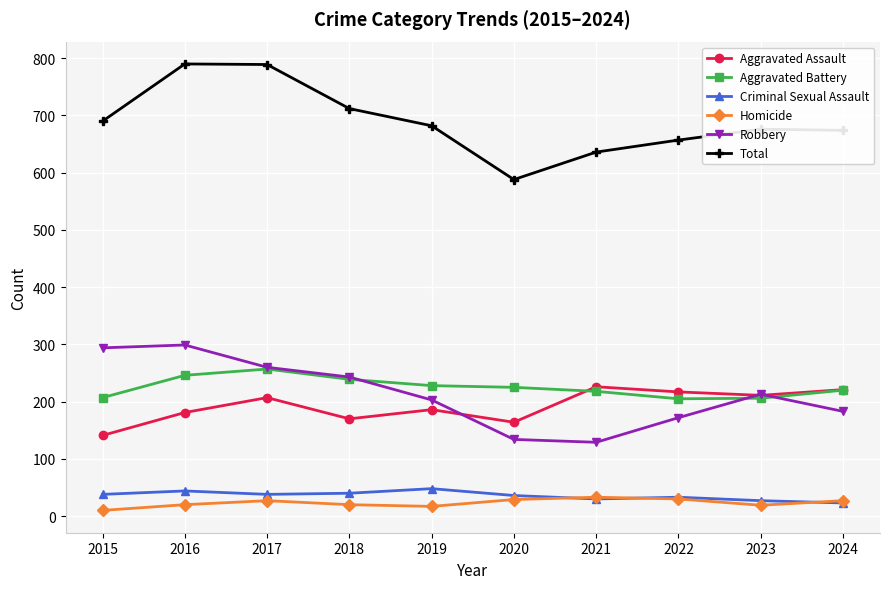

Count the number of data series in this chart.

6